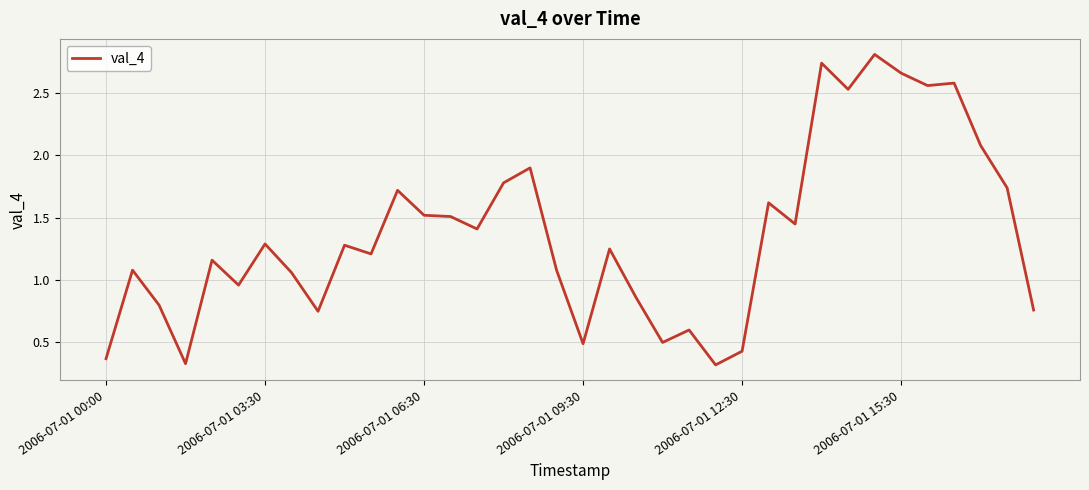

What is the greatest value displayed?

2.8